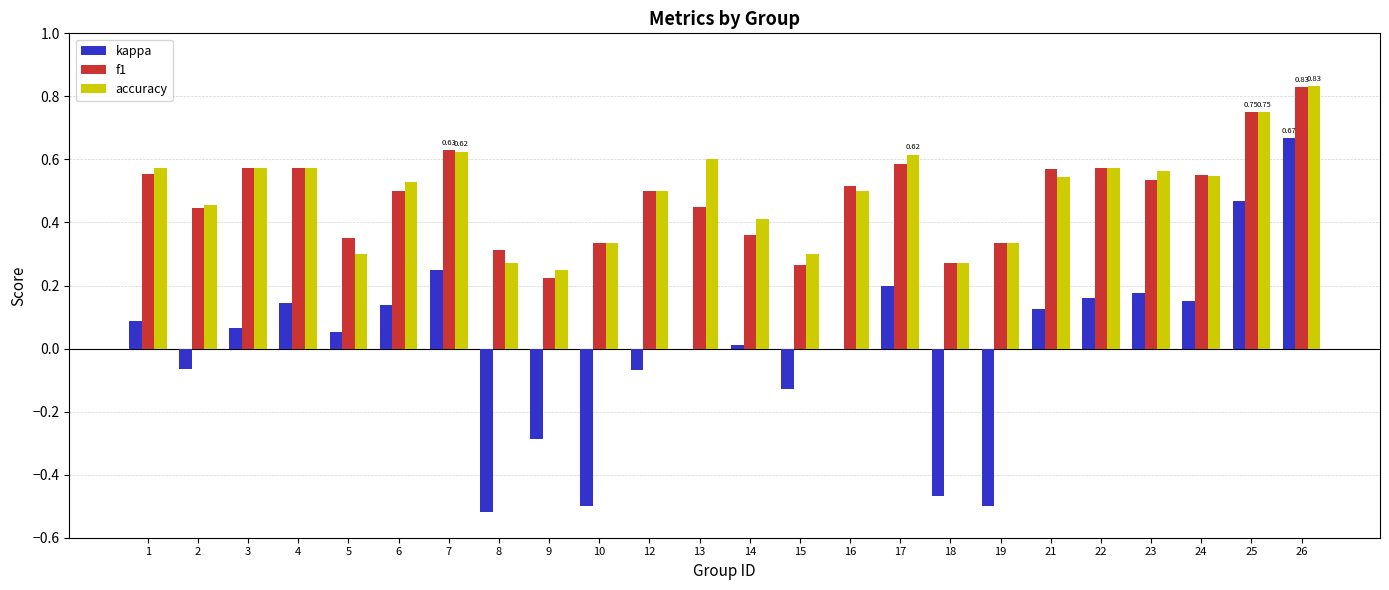

Which series has the largest range (max minus min)?

kappa